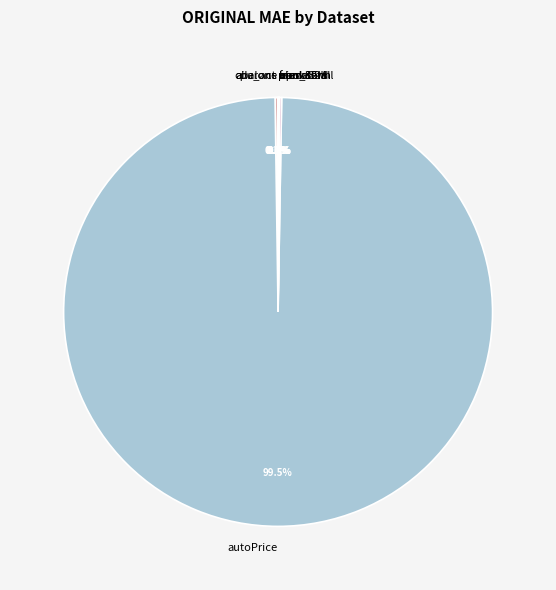

Which category has the biggest portion of the pie?

autoPrice